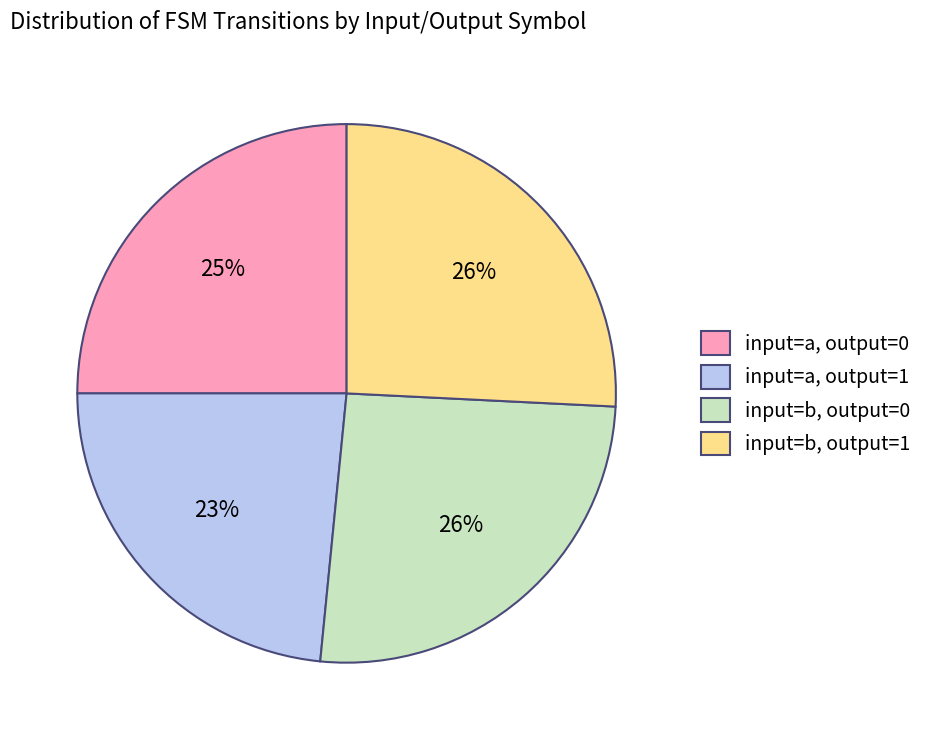

The input=b, output=0 slice represents 39% of the pie. True or false?

False